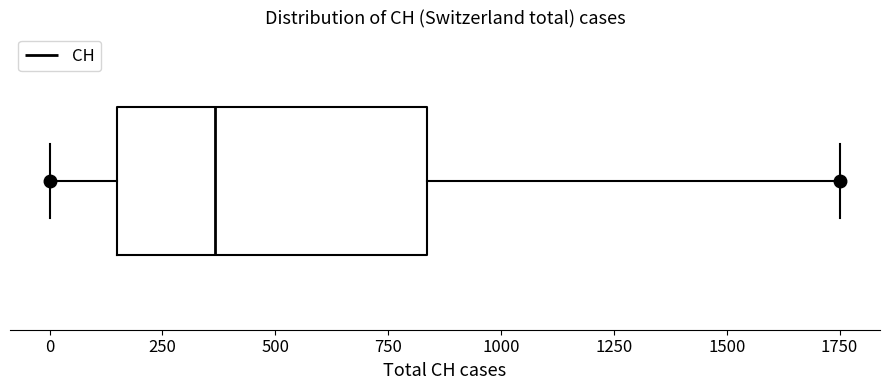

Where does the right whisker of the box end on the x-axis? The values are not printed on the chart, so give them approximately, as read against the axis.

1750